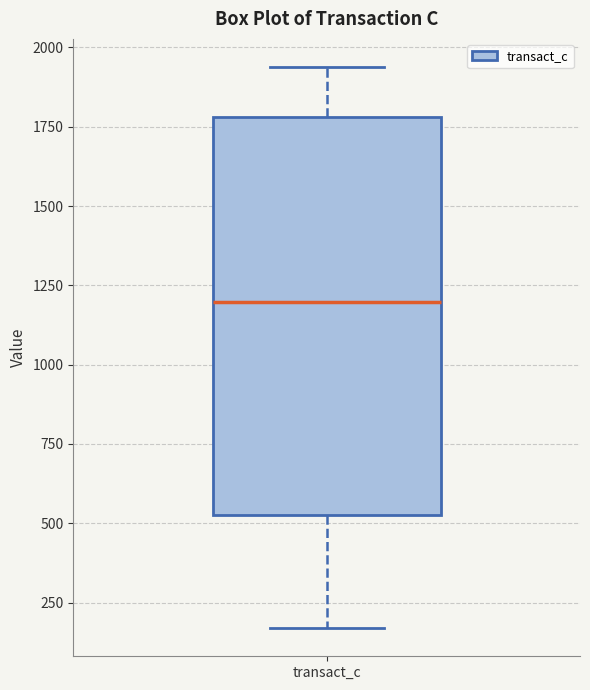

Read this box plot against the y-axis: the position of the median line, the range covered by the box, and the ends of both whiskers. The values are not printed on the chart, so give them approximately, as read against the axis.

median 1200, box 550 to 1800, whiskers 150 to 1950